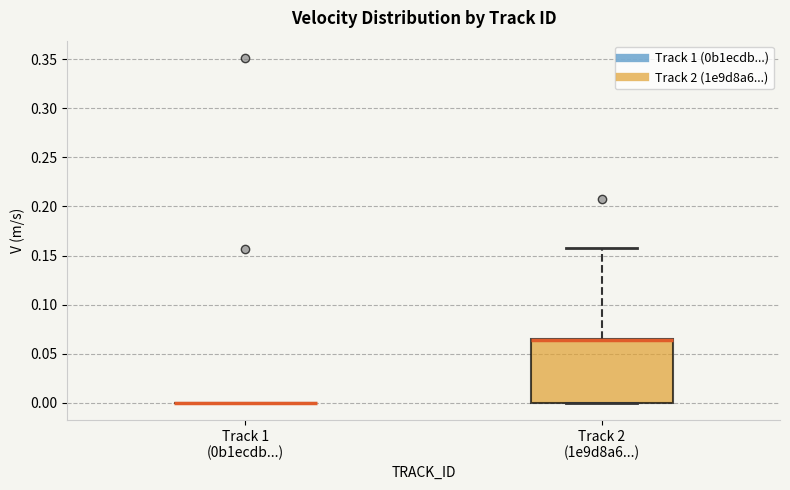

Reading left to right, read every box against the y-axis: the position of its median line, the range the box covers, and the ends of its whiskers. The values are not printed on the chart, so give them approximately, as read against the axis.

Track 1 (0b1ecdb...): box collapsed to a line at 0.000, whiskers 0.000 to 0.000
Track 2 (1e9d8a6...): median 0.065 (drawn on the box's upper edge), box 0.000 to 0.065, whiskers 0.000 to 0.160